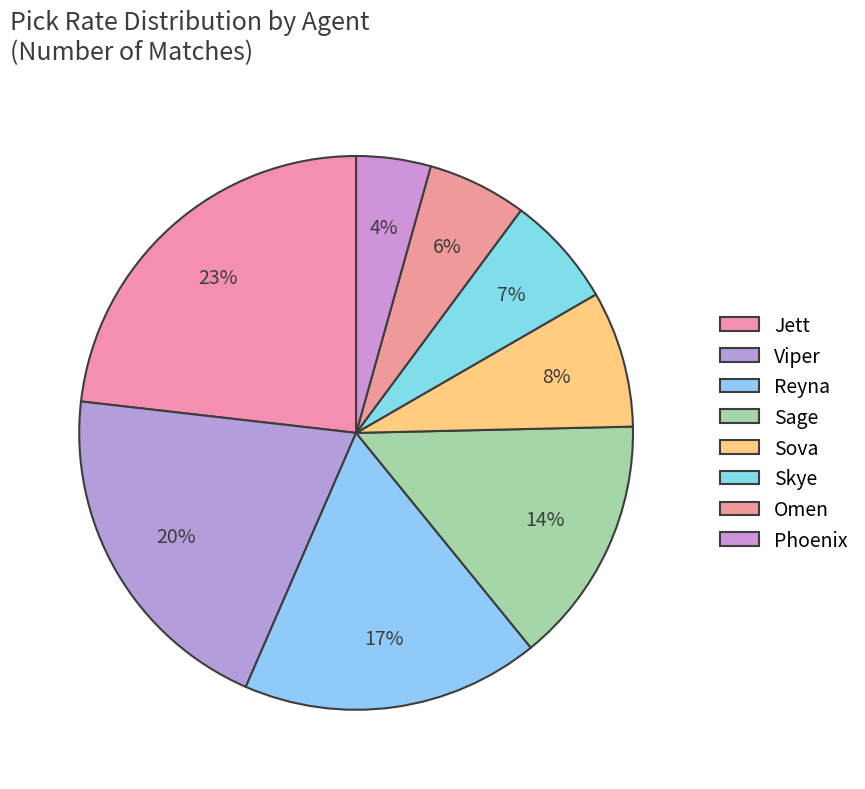

How many segments does this pie chart have?

8